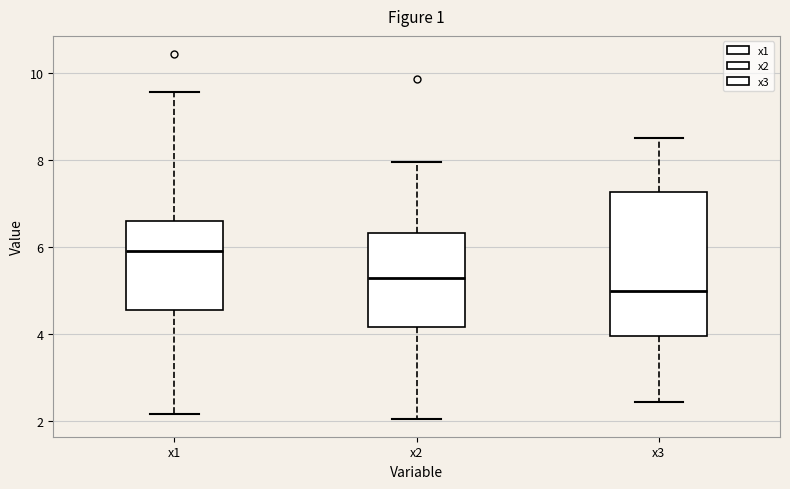

Which box is the tallest, from its lower edge to its upper edge?

x3